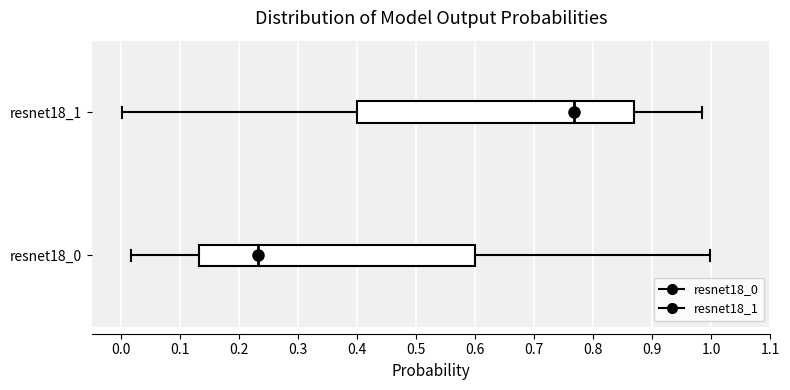

Reading bottom to top, transcribe this box plot: for each box, give where its median line is, the range the box spans, and where its two whiskers end, as read against the x-axis. The values are not printed on the chart, so give them approximately, as read against the axis.

resnet18_0: median 0.23, box 0.13 to 0.60, whiskers 0.02 to 1.00
resnet18_1: median 0.77, box 0.40 to 0.87, whiskers 0.00 to 0.98